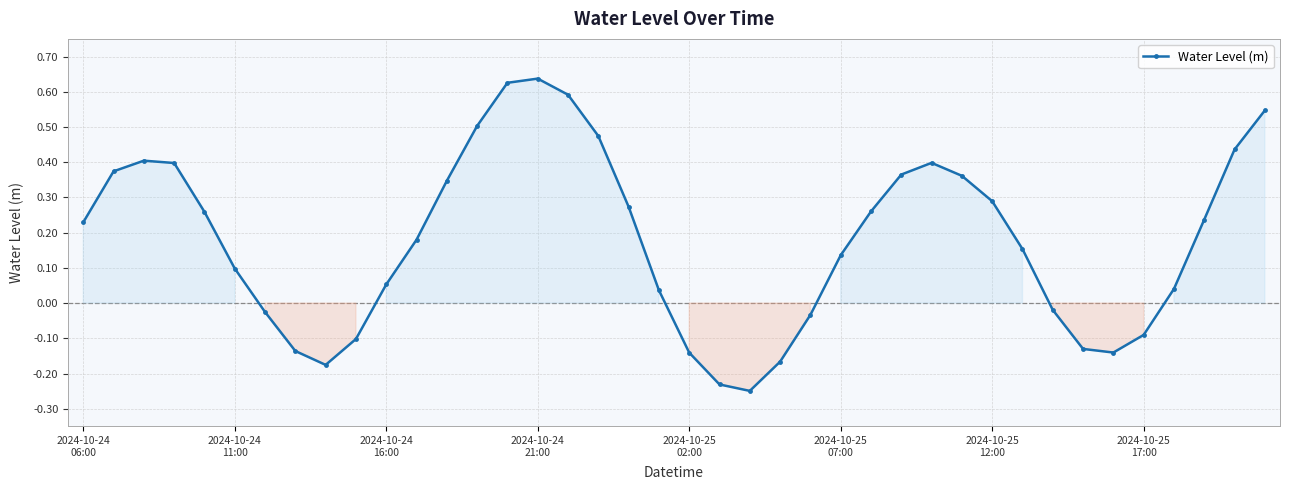

What is the difference between the second highest and second lowest values?

0.9